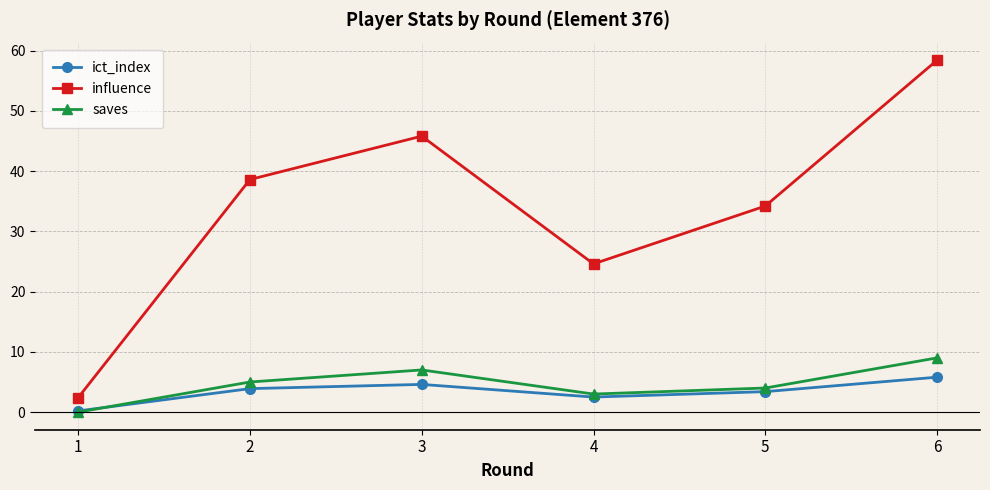

True or false: ict_index and influence cross at least once.

False